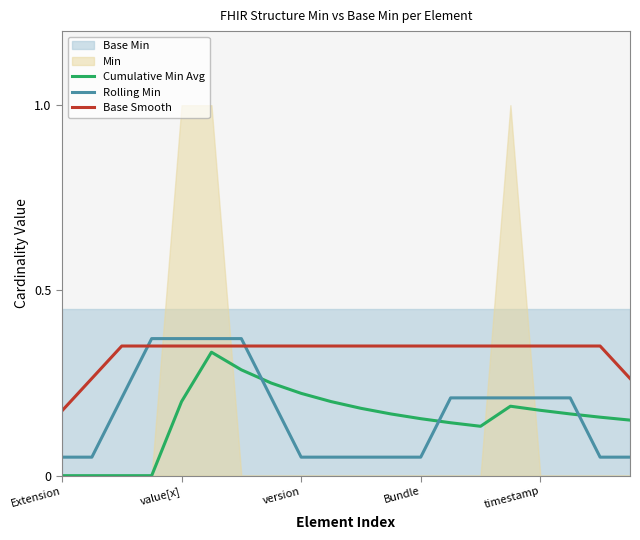

Which series ends up on top after the final intersection of Base Smooth and Rolling Min?

Base Smooth